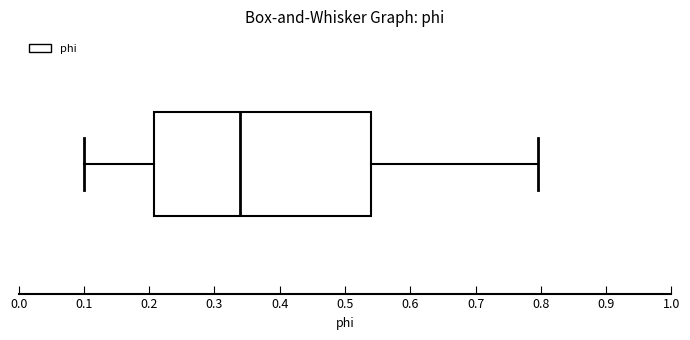

Transcribe this box plot: give where the median line is, the range the box spans, and where the two whiskers end, as read against the x-axis. The values are not printed on the chart, so give them approximately, as read against the axis.

median 0.34, box 0.21 to 0.54, whiskers 0.10 to 0.80